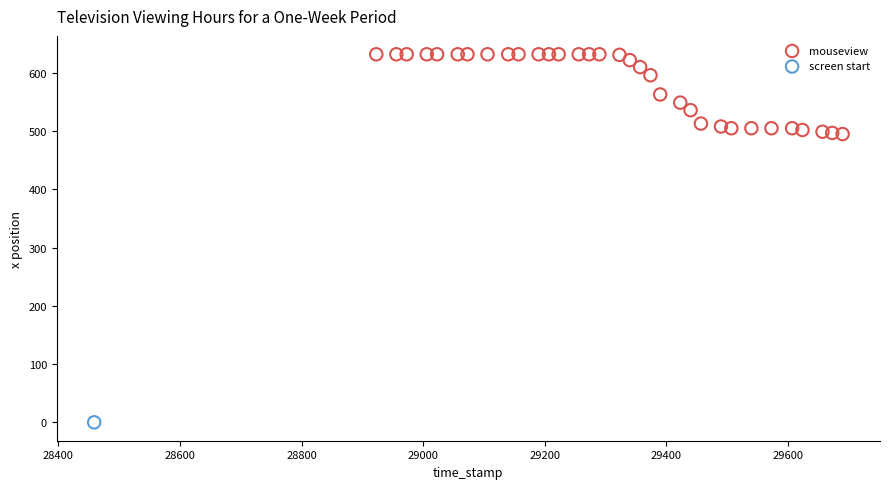

What are all the series names shown in the legend?

mouseview, screen start